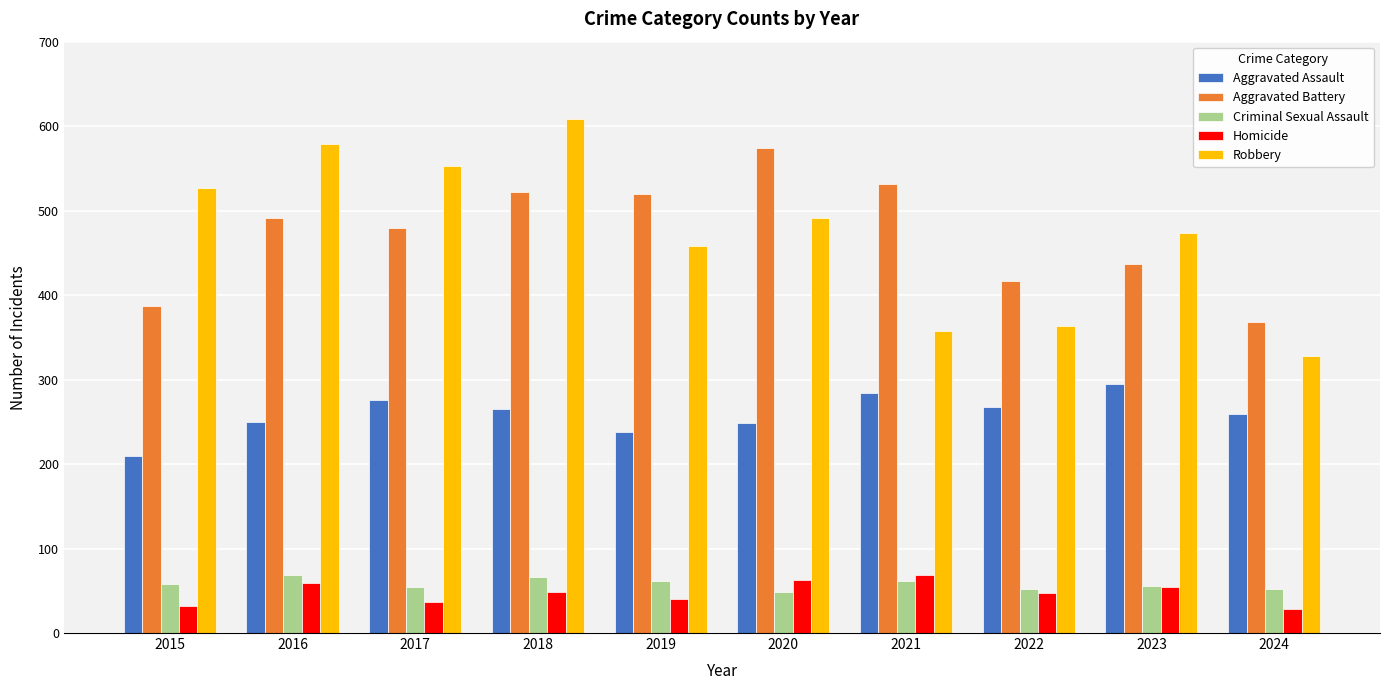

How many data points does each series have?

10